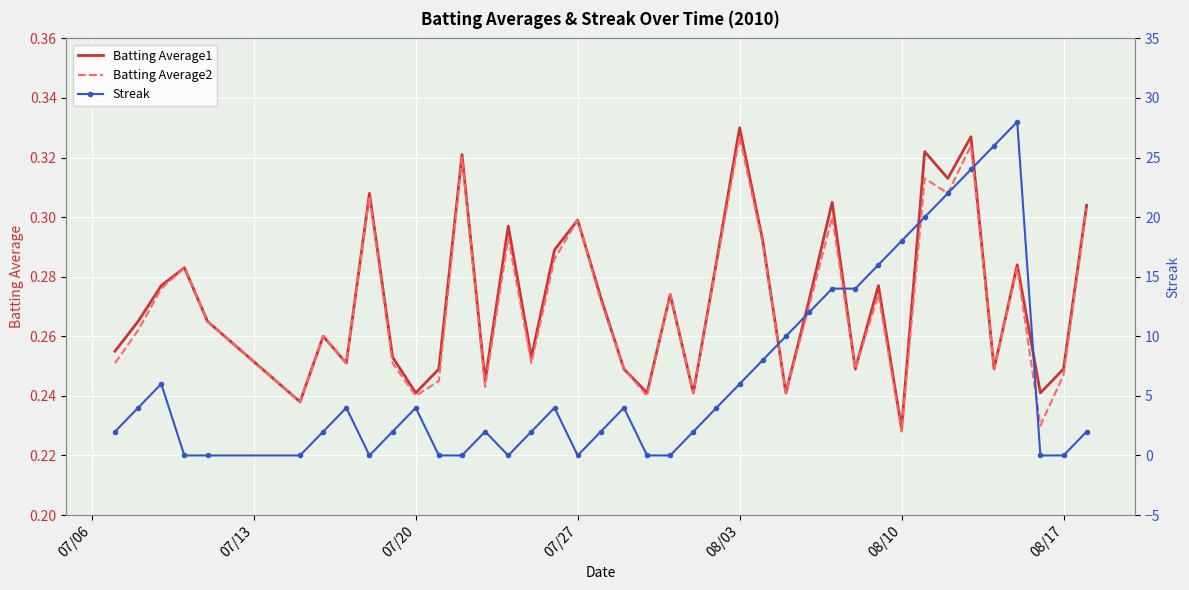

Which category has the lowest value in the Batting Average1 series?

08/10